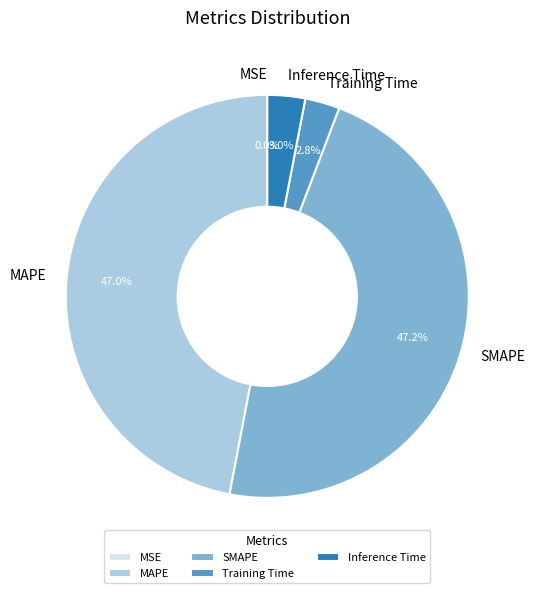

How much of the chart is everything except Inference Time?

97.0%